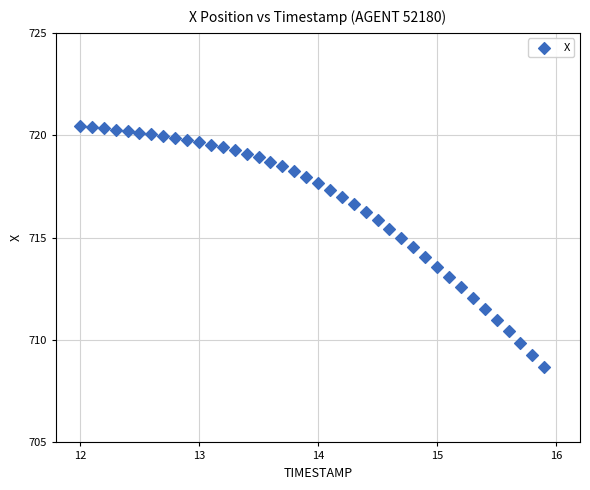

What is the range of Y values (max minus min)?

11.7